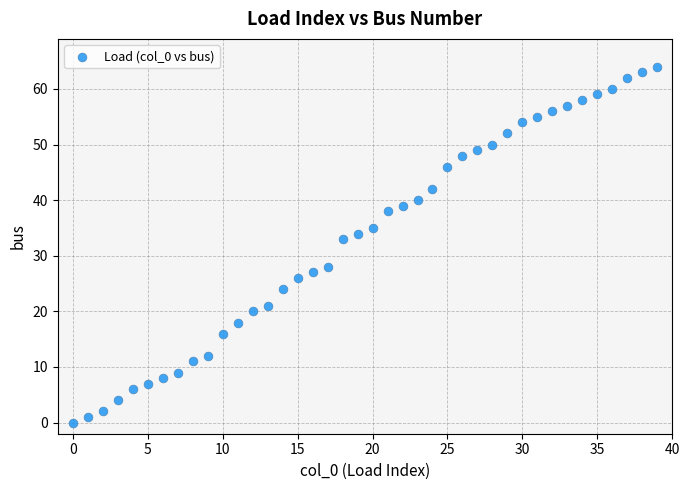

What Y value in the scatter plot is closest to 32?

33